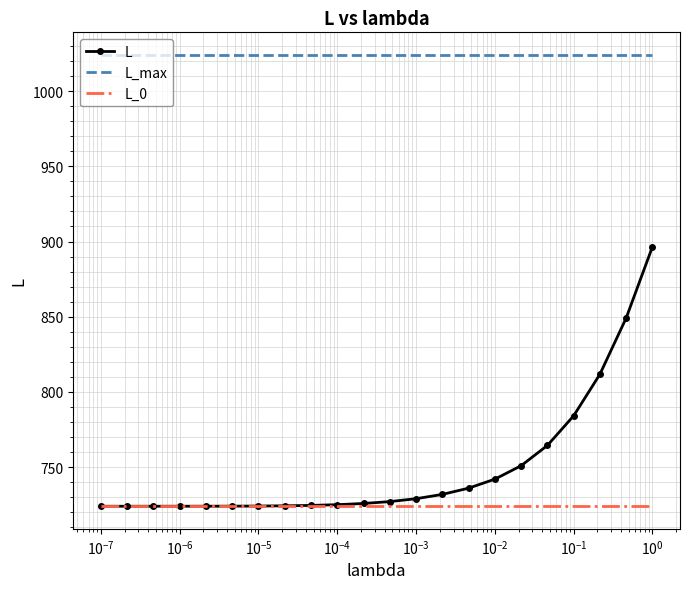

Which series has the largest total across all categories?

L_max